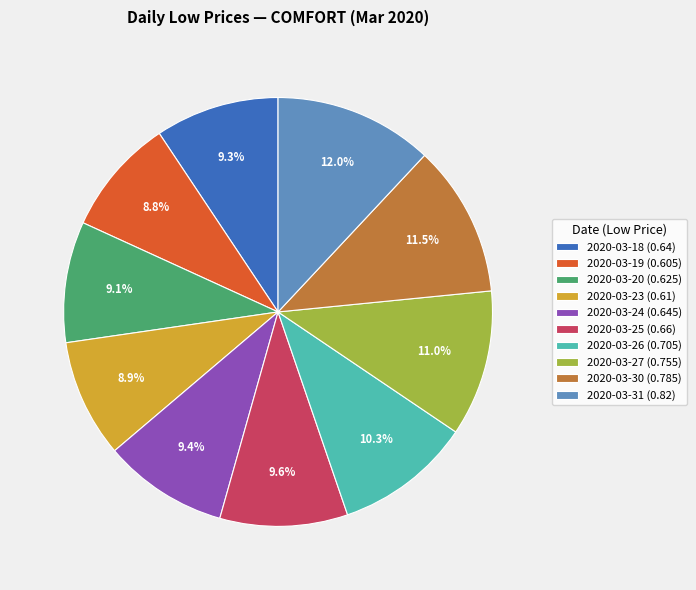

Does 2020-03-23 (0.61) represent more than half of the total?

No